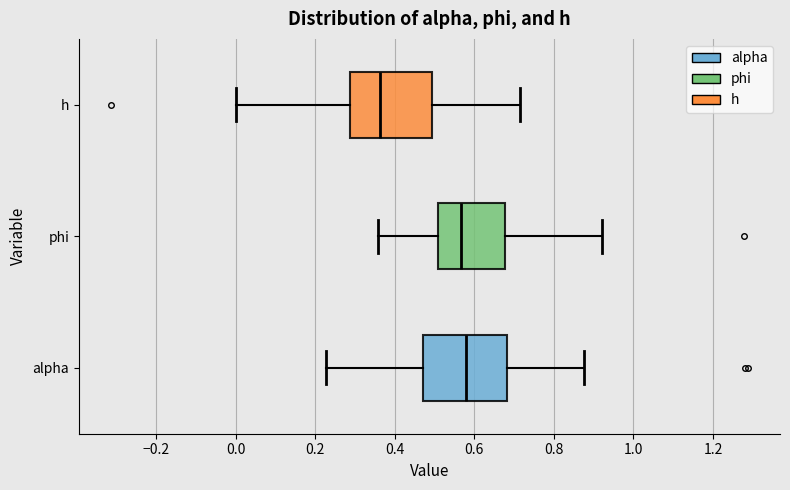

Reading bottom to top, transcribe this box plot: for each box, give where its median line is, the range the box spans, and where its two whiskers end, as read against the x-axis. The values are not printed on the chart, so give them approximately, as read against the axis.

alpha: median 0.58, box 0.48 to 0.68, whiskers 0.22 to 0.88
phi: median 0.56, box 0.50 to 0.68, whiskers 0.36 to 0.92
h: median 0.36, box 0.28 to 0.50, whiskers 0.00 to 0.72